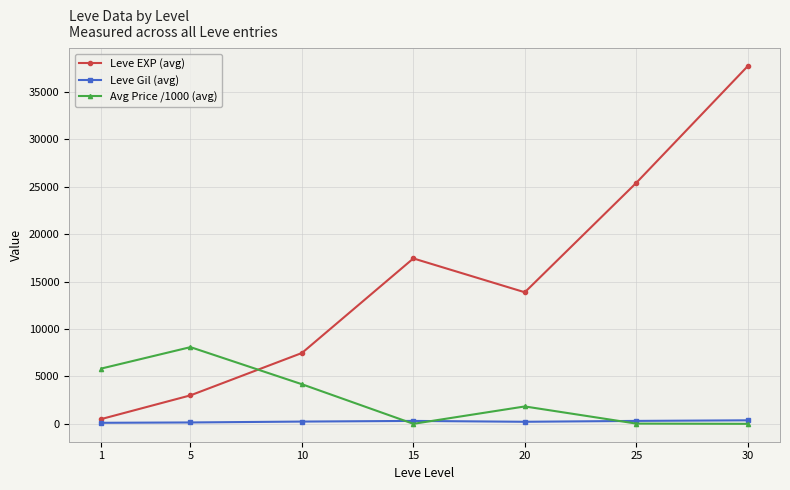

True or false: Leve EXP (avg) and Leve Gil (avg) intersect in this chart.

False